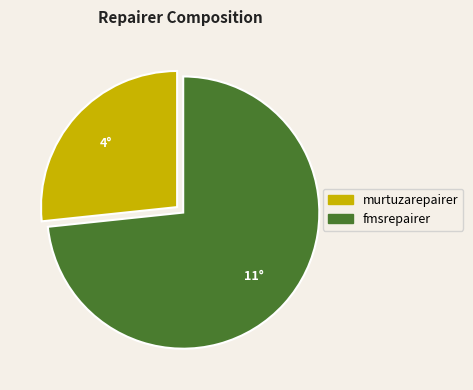

Which slice represents more than half of the pie?

fmsrepairer